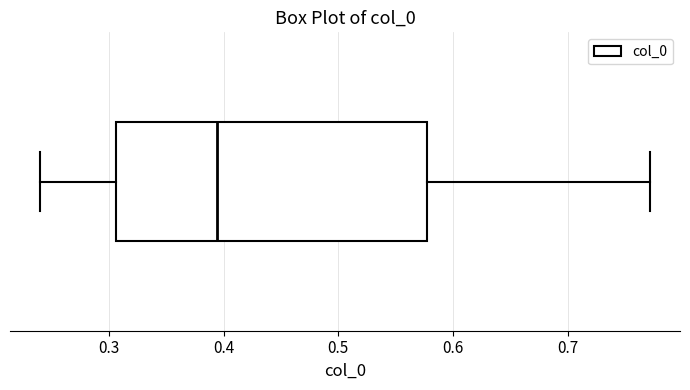

Where does the right whisker of the box end on the x-axis? The values are not printed on the chart, so give them approximately, as read against the axis.

0.77